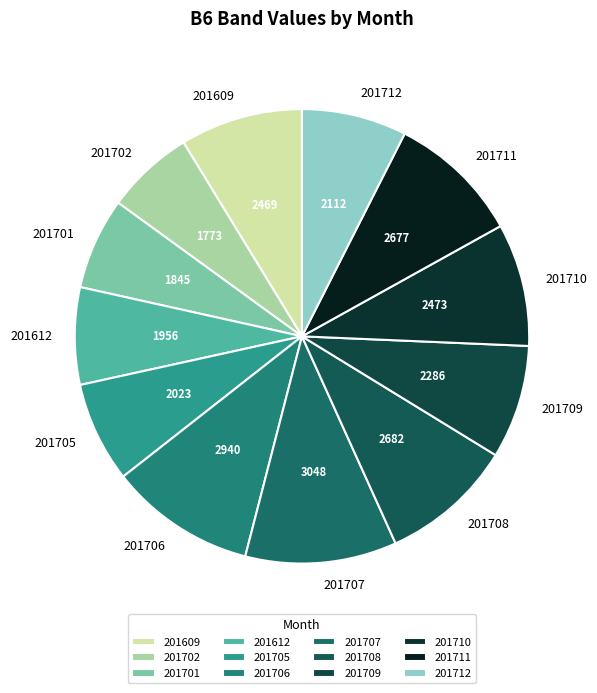

Count the number of slices in the pie.

12